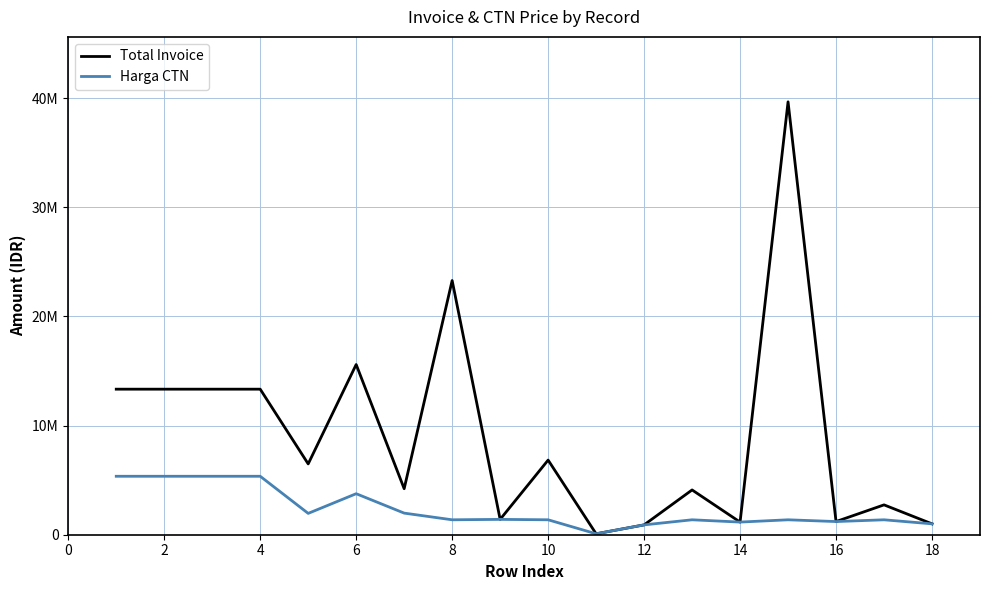

Does the chart display data point markers on the line(s)?

No